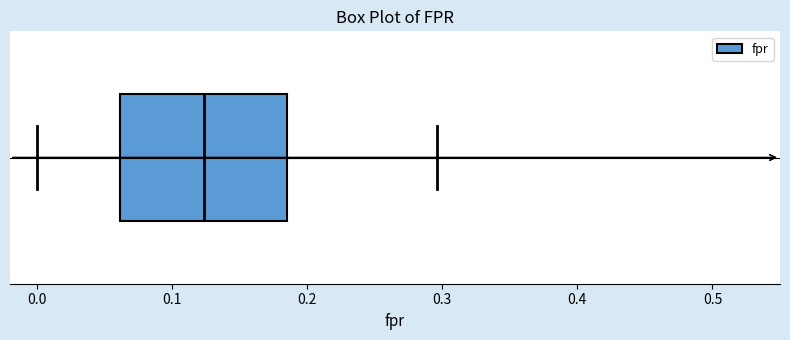

Read this box plot against the x-axis: the position of the median line, the range covered by the box, and the ends of both whiskers. The values are not printed on the chart, so give them approximately, as read against the axis.

median 0.12, box 0.06 to 0.19, whiskers 0.00 to 0.30